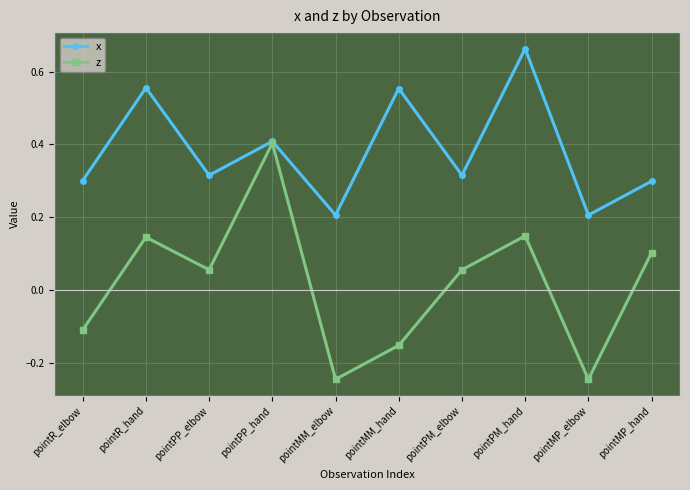

What is the spread (max minus min) of values at pointR_elbow?

0.4